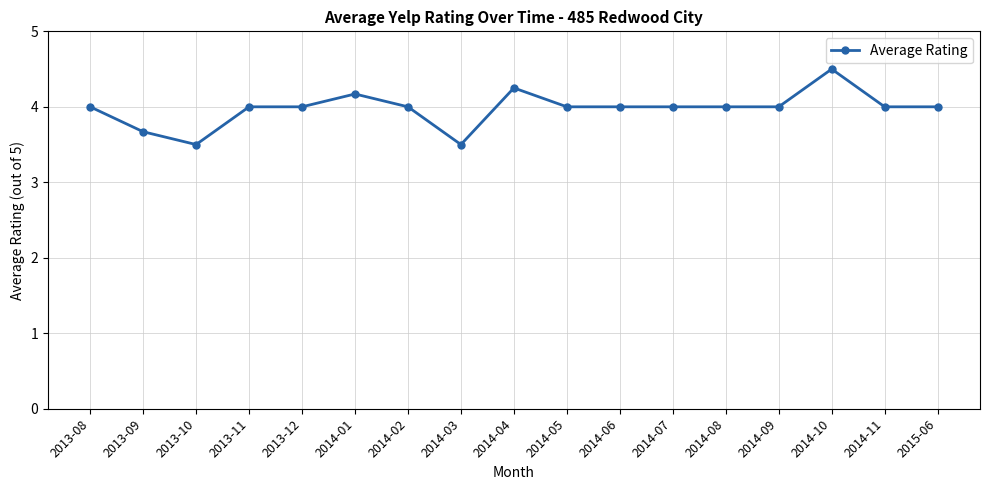

What is the average value?

4.0